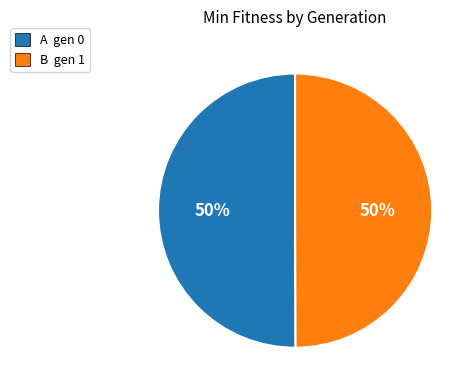

Is it true that A gen 0 is 41% of the pie?

False